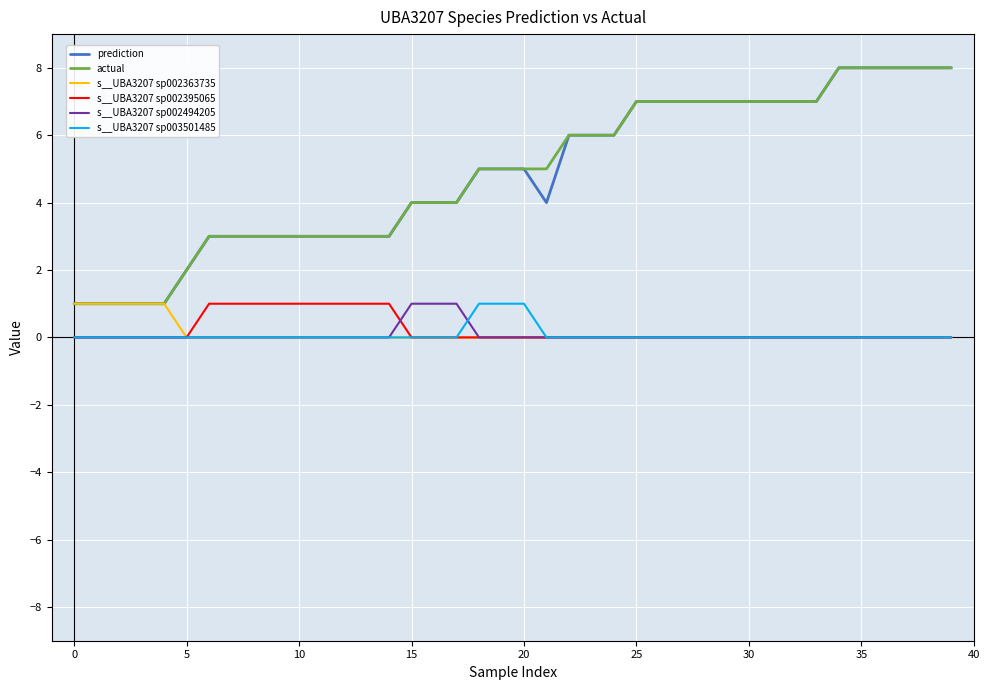

True or false: prediction and s__UBA3207 sp003501485 cross at least once.

False